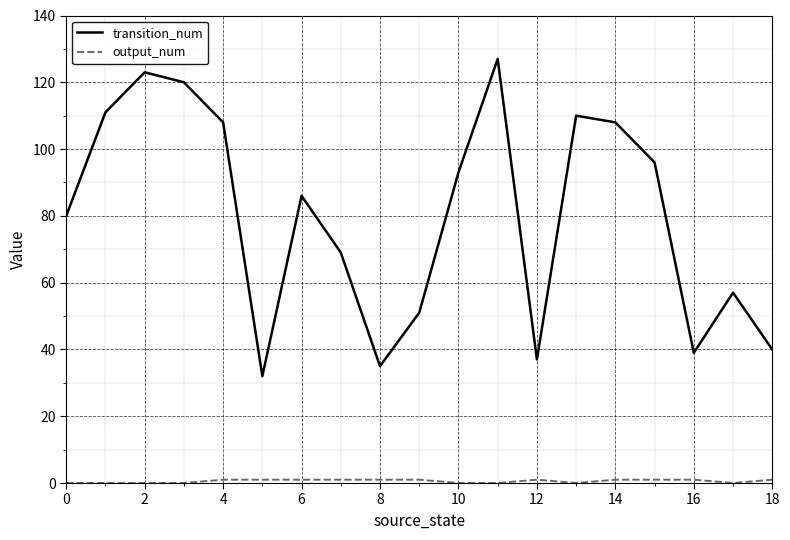

What is the difference between the maximum and minimum values in the transition_num series?

95